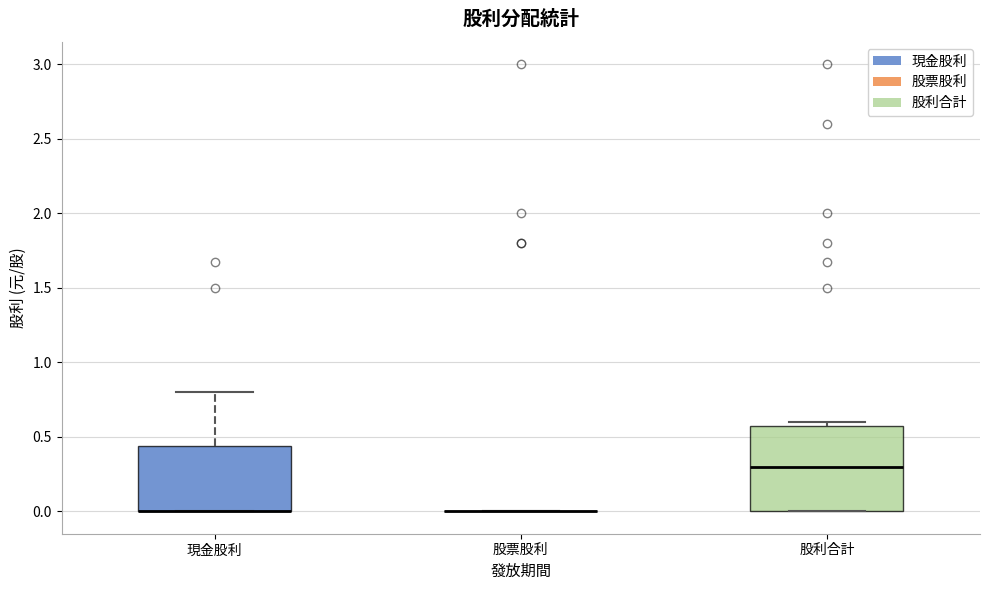

Where does the median line of the box for 股利合計 sit on the y-axis? The values are not printed on the chart, so give them approximately, as read against the axis.

0.30